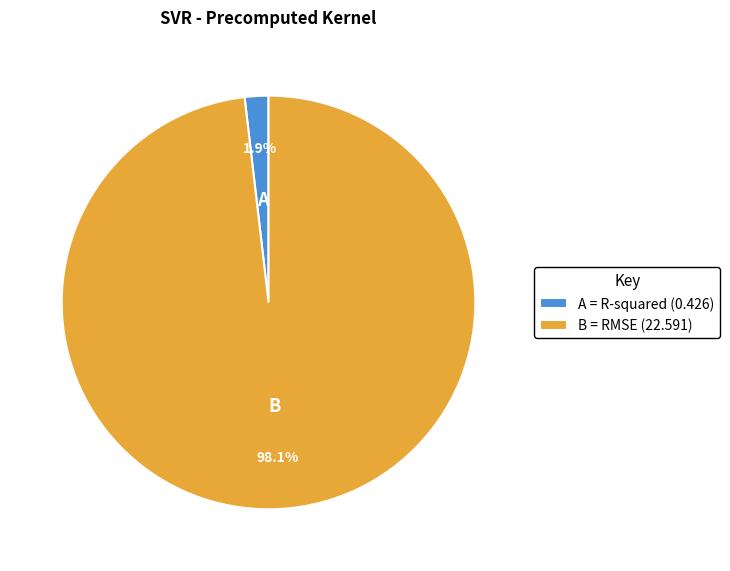

How much of the chart is everything except A = R-squared (0.426)?

98.1%